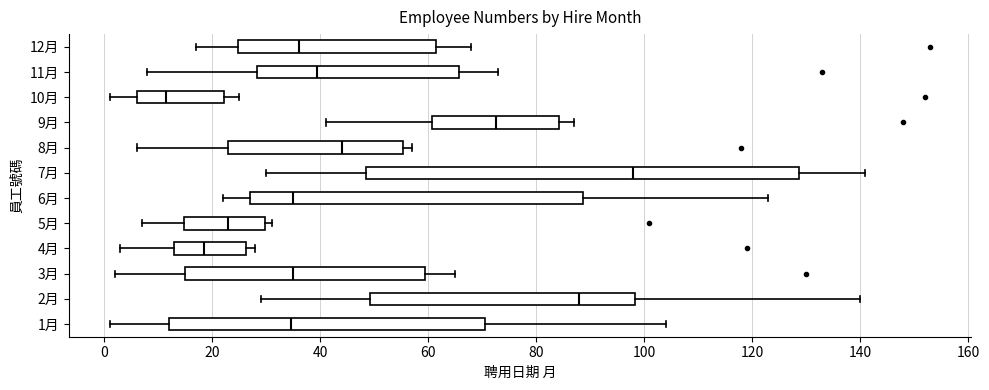

Comparing the boxes themselves (not the whiskers), which one is the widest?

7月